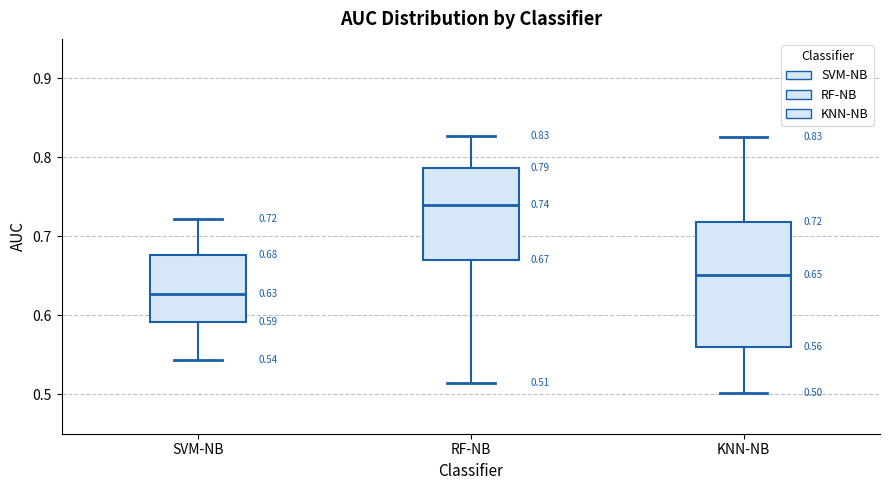

Comparing the boxes themselves (not the whiskers), which one is the tallest?

KNN-NB